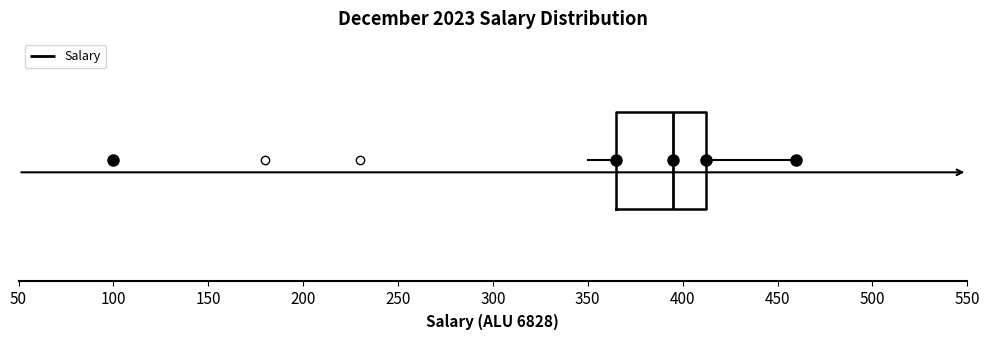

Where does the left whisker of the box end on the x-axis? The values are not printed on the chart, so give them approximately, as read against the axis.

350